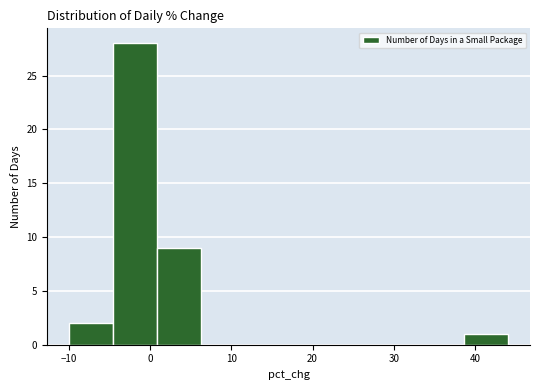

How tall is the bar that spans 1 to 6 on the x-axis? Neither the bar edges nor the heights are printed on the chart, so give them approximately, as read against the axes.

9